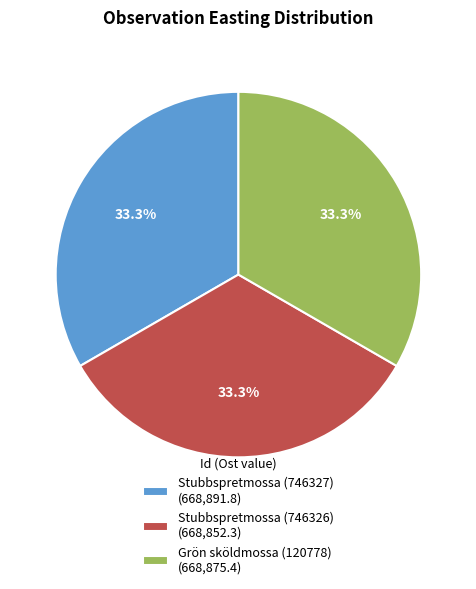

What portion of the pie excludes Stubbspretmossa (746327) (668,891.8)?

66.7%